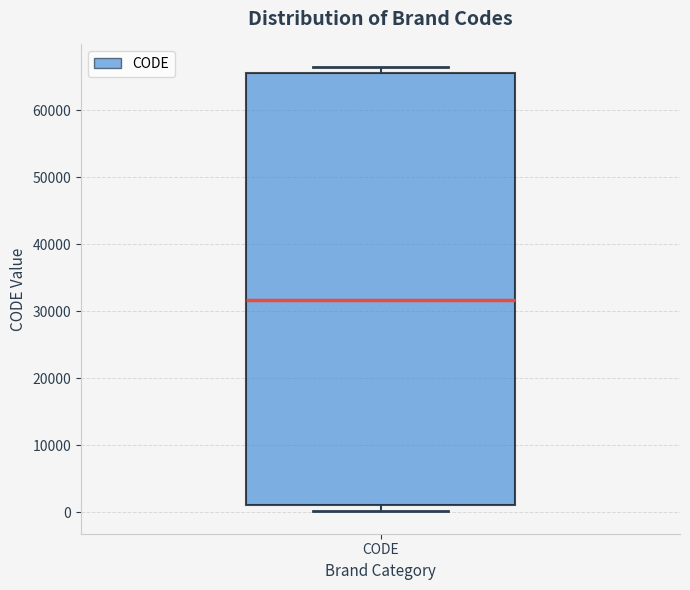

Transcribe this box plot: give where the median line is, the range the box spans, and where the two whiskers end, as read against the y-axis. The values are not printed on the chart, so give them approximately, as read against the axis.

median 32000, box 1000 to 66000, whiskers 0 to 67000